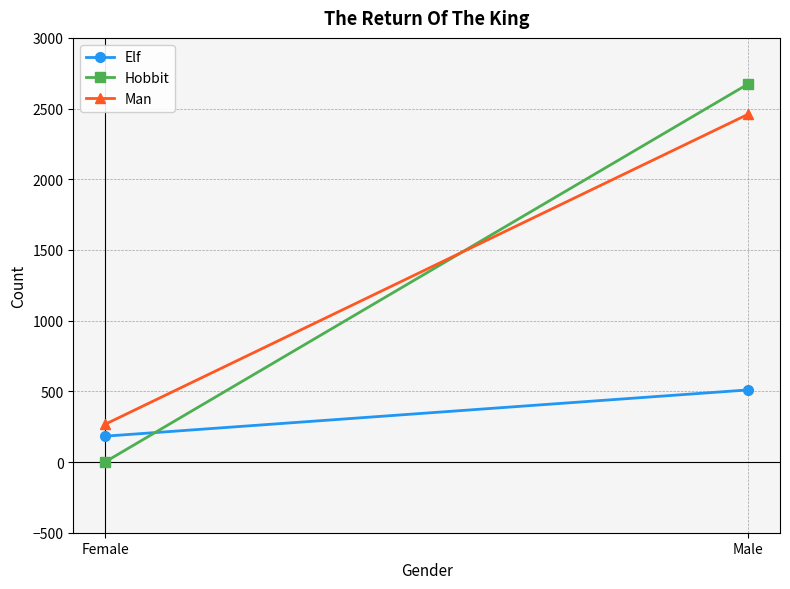

Reading left to right, extract all data points from this chart.

Elf: Female=183	Male=510
Hobbit: Female=2	Male=2673
Man: Female=268	Male=2459